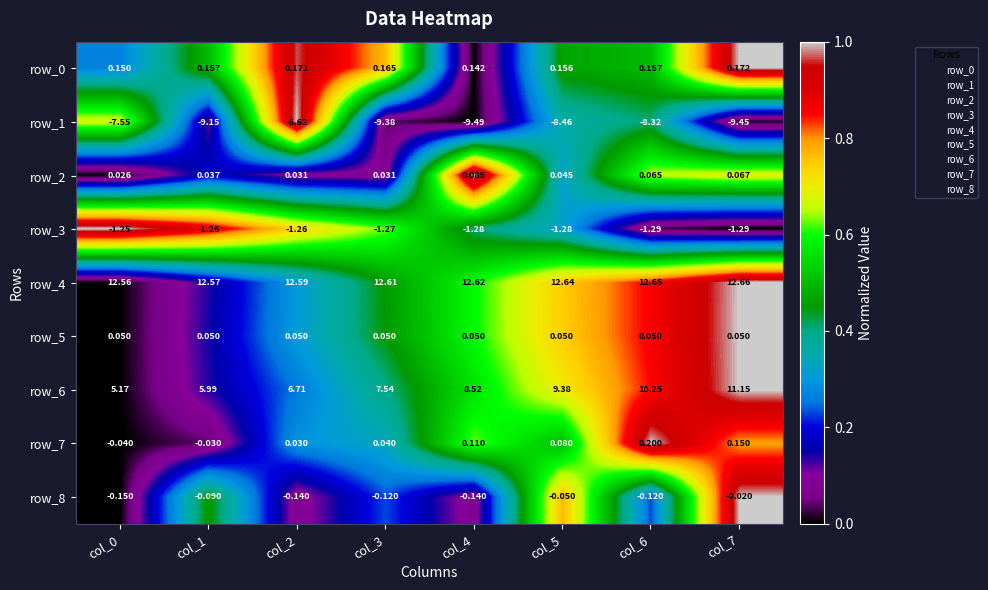

Reading left to right, extract all data points from this chart.

row_0: 0.3	0.5	1.0	0.8	0.0	0.5	0.5	1.0
row_1: 0.7	0.1	1.0	0.0	0.0	0.4	0.4	0.0
row_2: 0.0	0.2	0.1	0.1	1.0	0.3	0.7	0.7
row_3: 1.0	0.9	0.7	0.6	0.4	0.3	0.0	0.0
row_4: 0.0	0.1	0.3	0.5	0.6	0.7	0.9	1.0
row_5: 0.0	0.1	0.3	0.4	0.6	0.7	0.9	1.0
row_6: 0.0	0.1	0.3	0.4	0.6	0.7	0.8	1.0
row_7: 0.0	0.0	0.3	0.3	0.6	0.5	1.0	0.8
row_8: 0.0	0.5	0.1	0.2	0.1	0.8	0.2	1.0